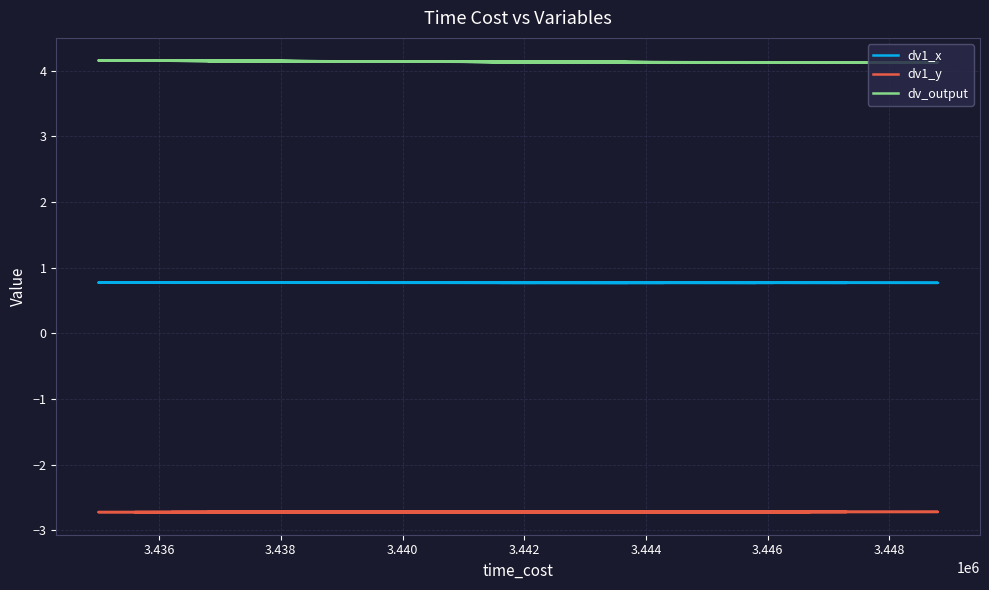

How many data points does each series have?

30